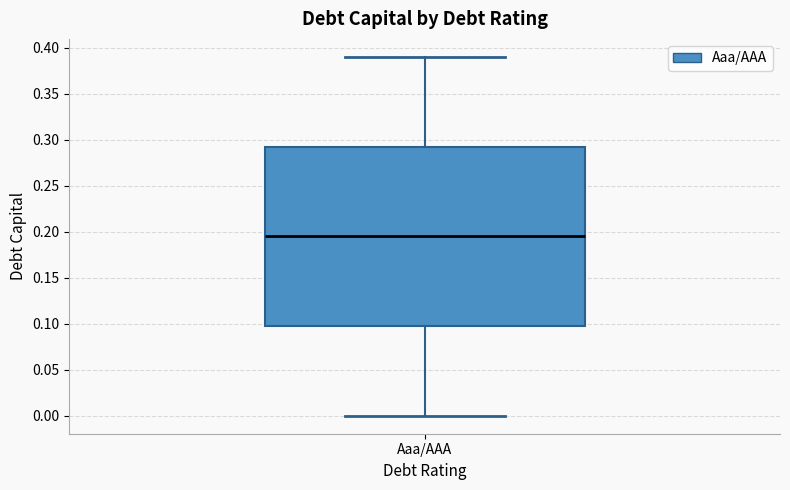

Where is the lower edge of the box for Aaa/AAA on the y-axis? The values are not printed on the chart, so give them approximately, as read against the axis.

0.100